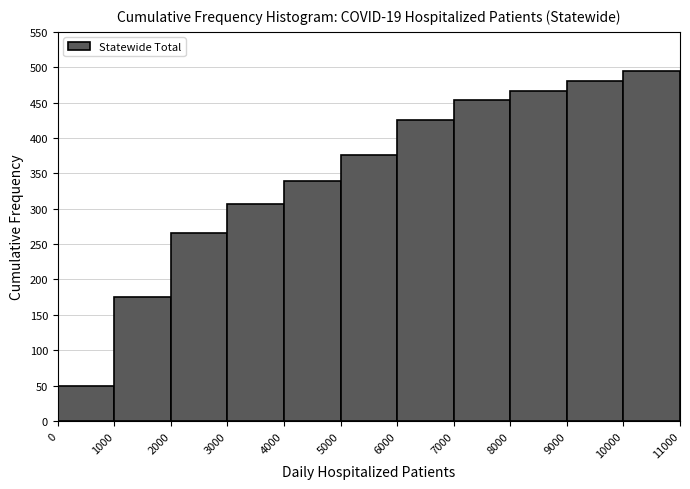

Which range on the x-axis has the tallest bar?

10000 to 11000